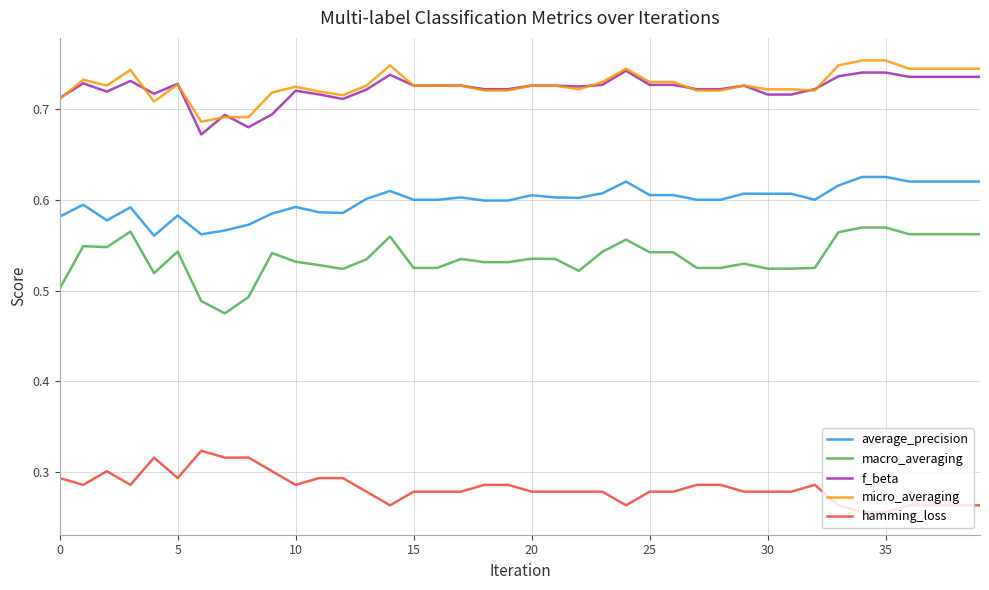

Does the chart have visible grid lines?

Yes